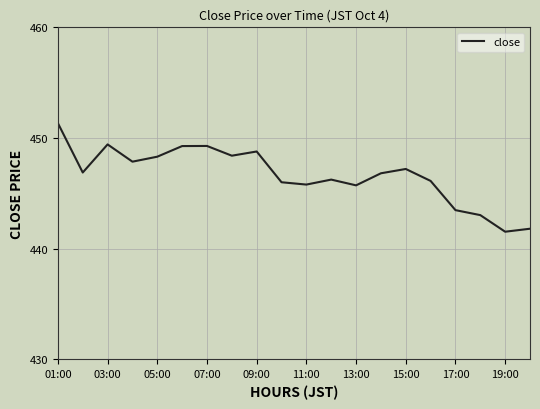

What is the minimum value shown in the chart?

441.5